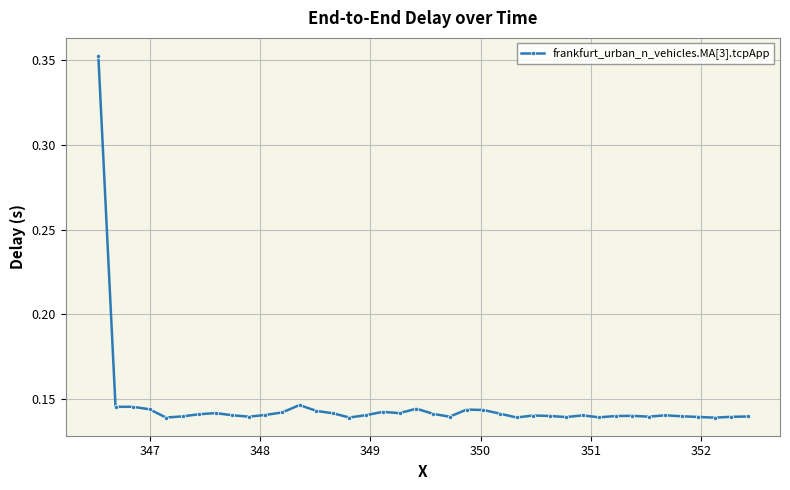

How many categories are shown in the chart?

40